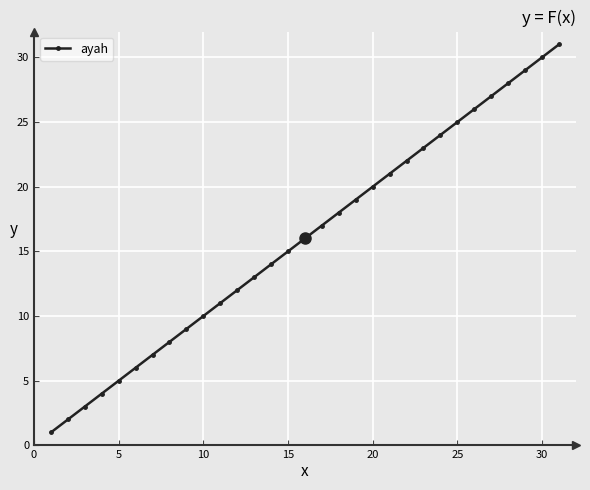

True or false: the data has more than 1 interior local peaks.

False